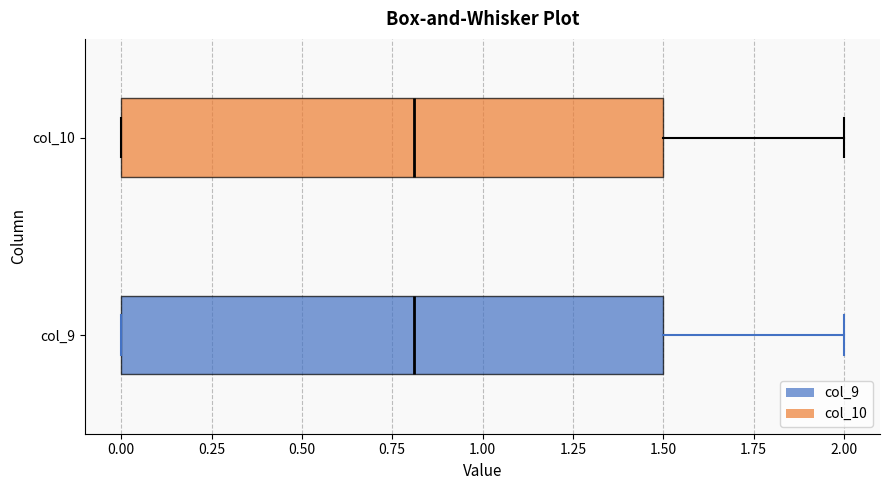

Reading bottom to top, read every box against the x-axis: the position of its median line, the range the box covers, and the ends of its whiskers. The values are not printed on the chart, so give them approximately, as read against the axis.

col_9: median 0.8, box 0.0 to 1.5, whiskers 0.0 to 2.0
col_10: median 0.8, box 0.0 to 1.5, whiskers 0.0 to 2.0